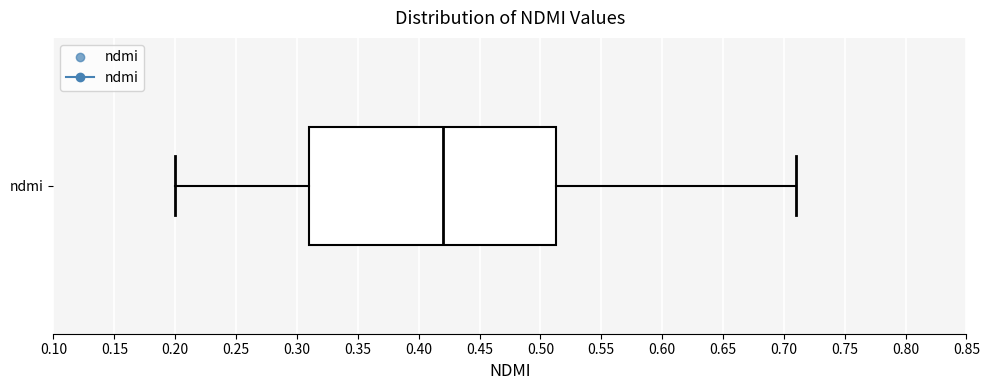

Where does the left whisker of the box for ndmi end on the x-axis? The values are not printed on the chart, so give them approximately, as read against the axis.

0.200